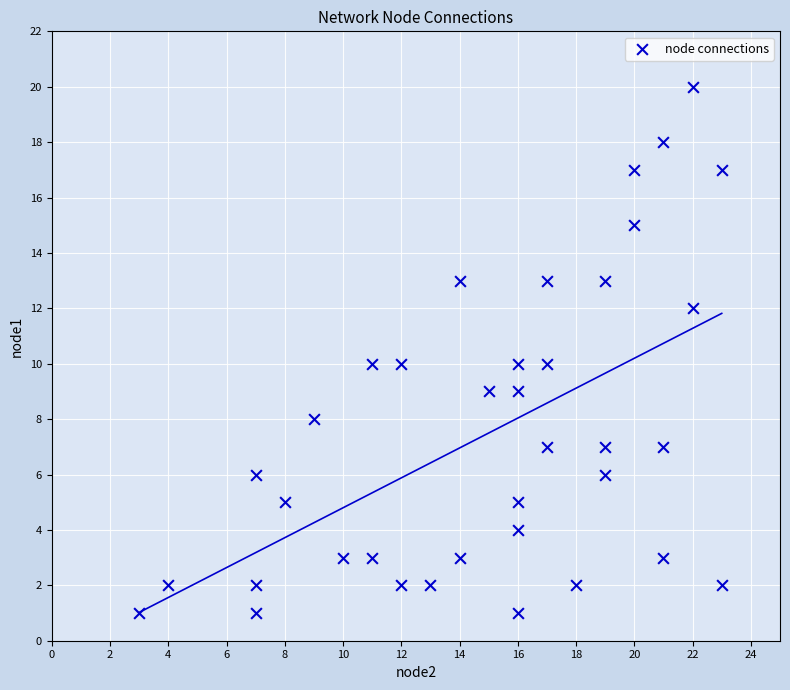

What is the range of Y values (max minus min)?

19